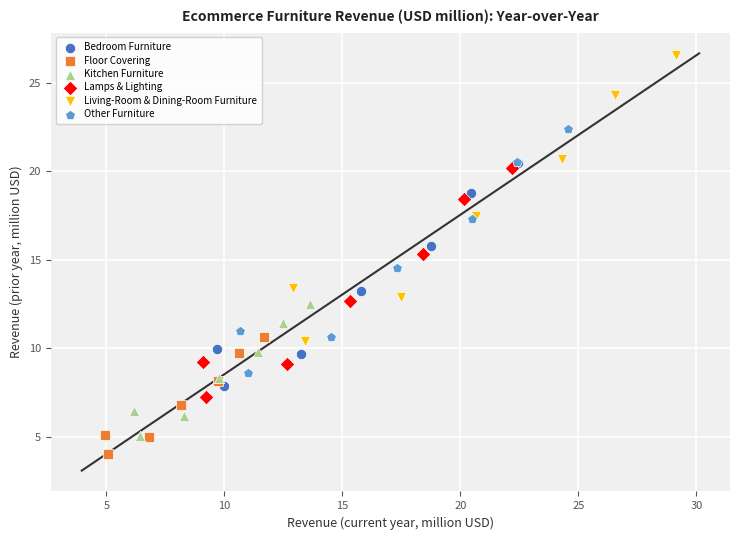

Which series reaches the minimum Y coordinate?

Floor Covering